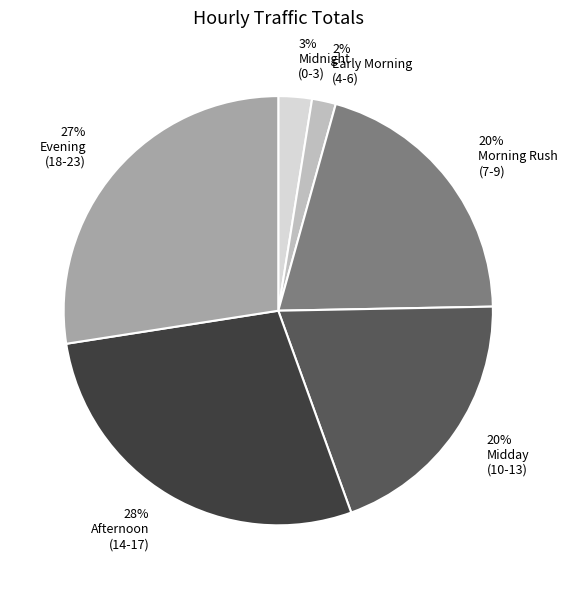

To the nearest percent, what is the difference between the largest and smallest slice percentages?

26%